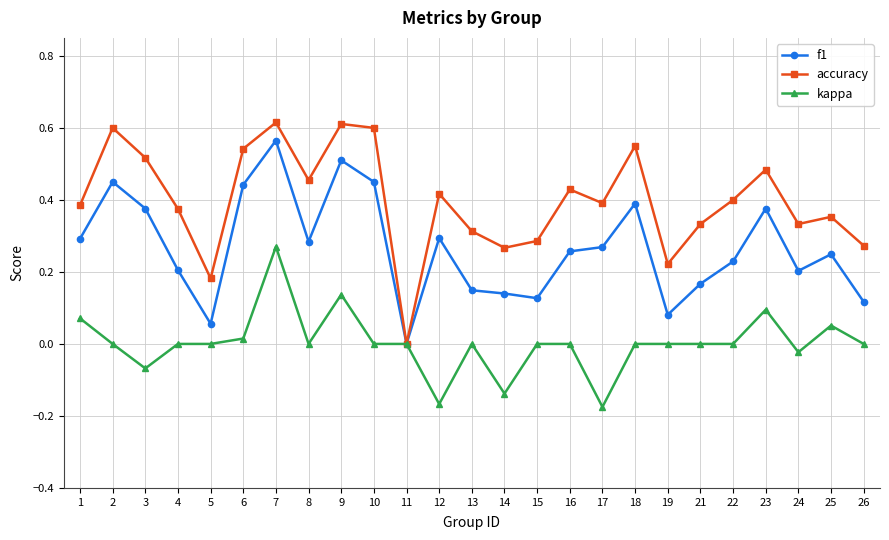

Which series changed the most between 1 and 18?

accuracy